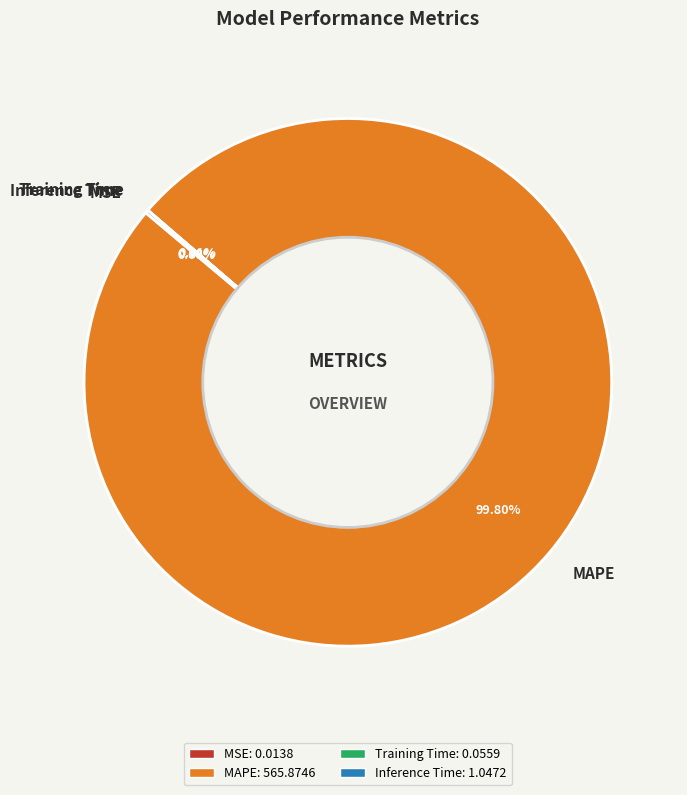

Which category has the biggest portion of the pie?

MAPE